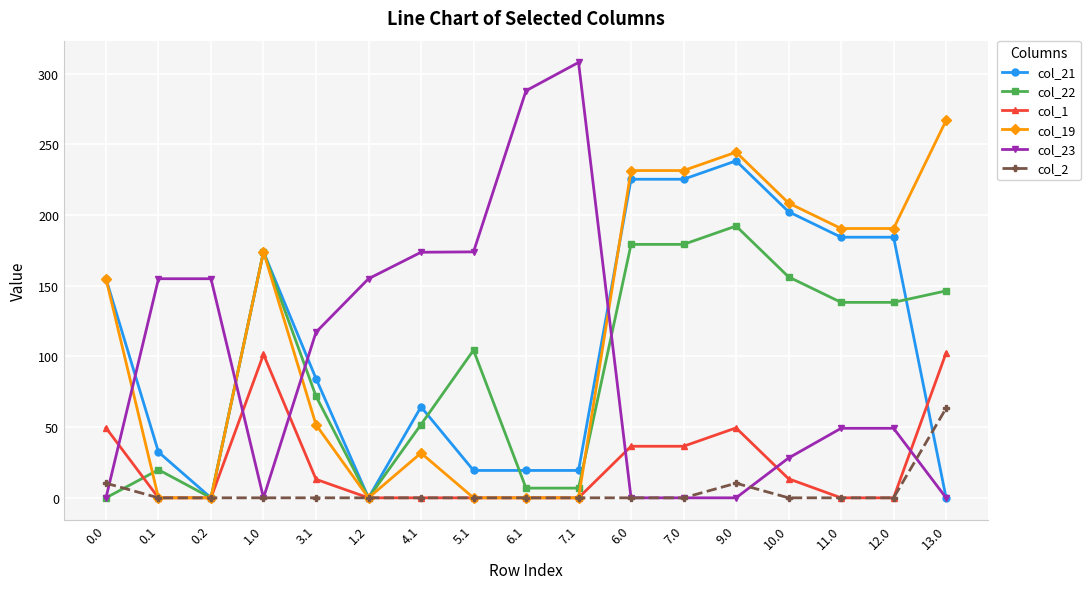

What is the sum of the col_2 values at 13.0 and 1.2?

63.3